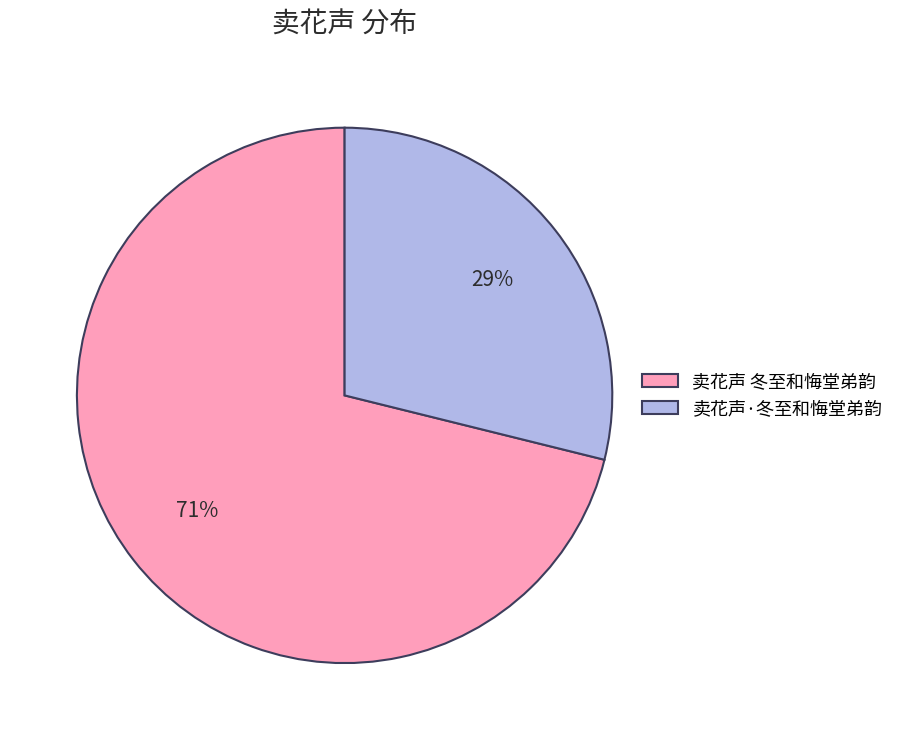

True or false: 卖花声 冬至和悔堂弟韵 accounts for 58% of the total.

False